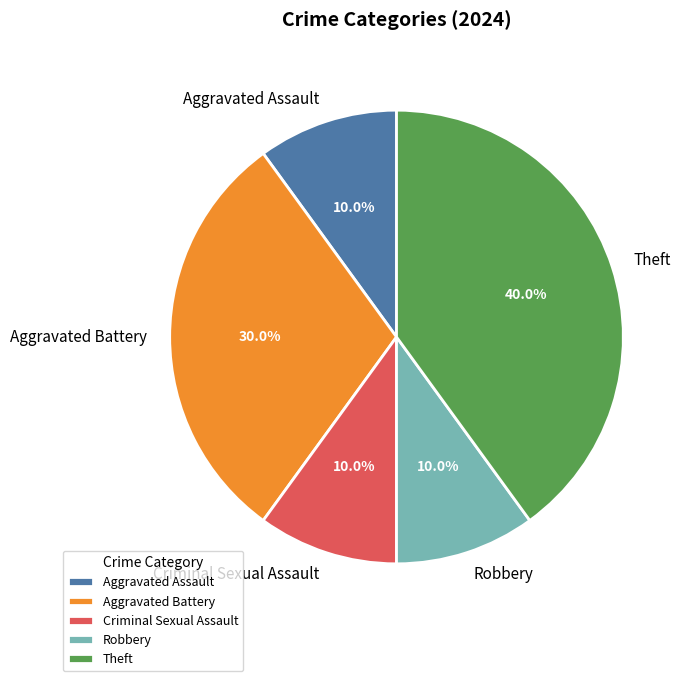

What percentage is the Aggravated Battery slice, to the nearest percent?

30%